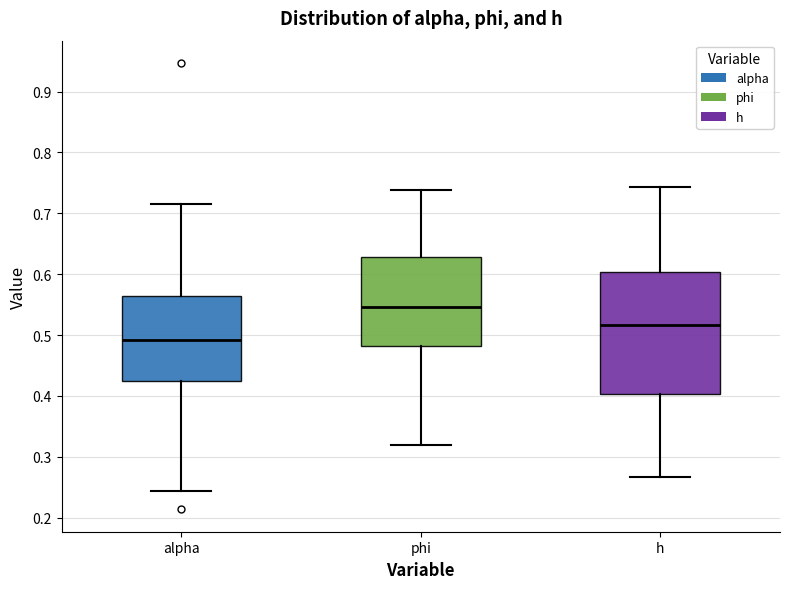

Where does the median line of the box for alpha sit on the y-axis? The values are not printed on the chart, so give them approximately, as read against the axis.

0.49